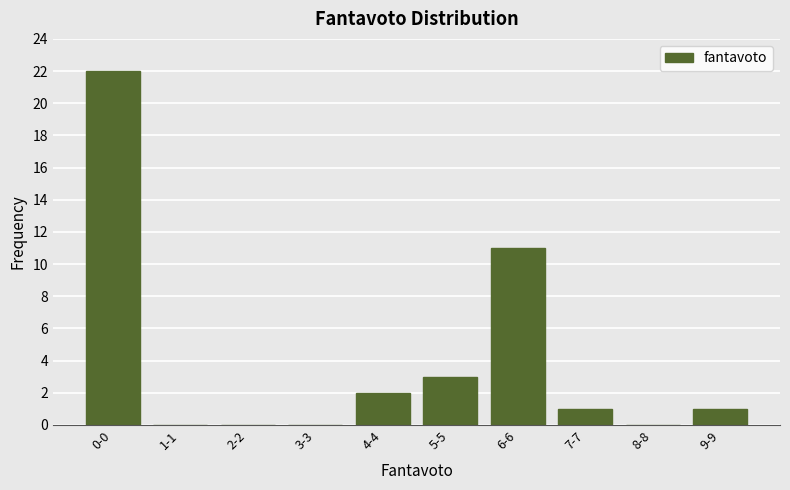

Reading left to right, what are all the values shown in this chart?

0-0=22	1-1=0	2-2=0	3-3=0	4-4=2	5-5=3	6-6=11	7-7=1	8-8=0	9-9=1